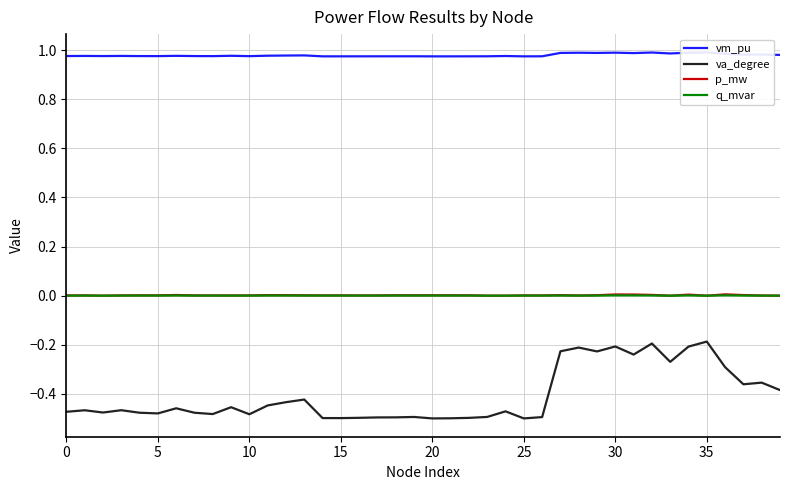

The q_mvar series shows 0.0 at 10. True or false?

True